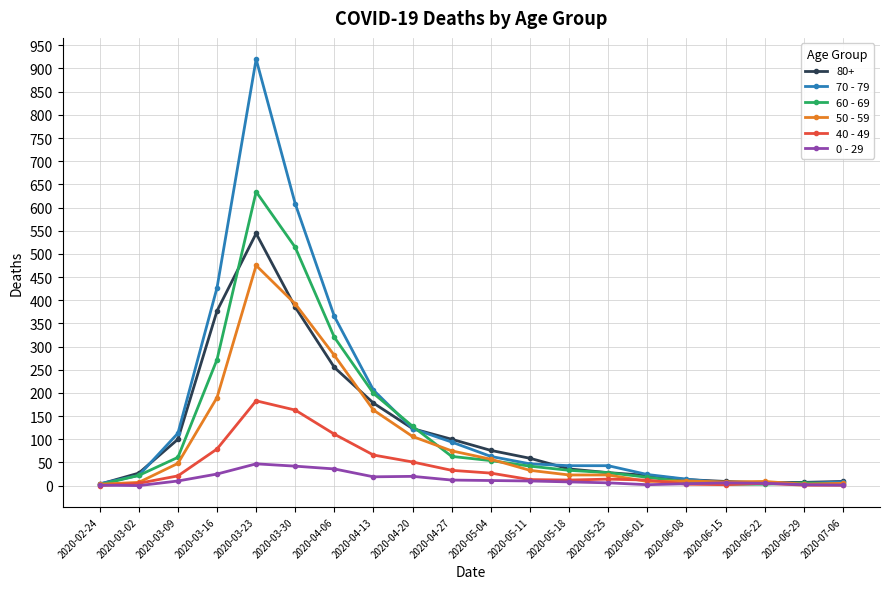

The value of 70 - 79 at 2020-04-13 is 107. True or false?

False